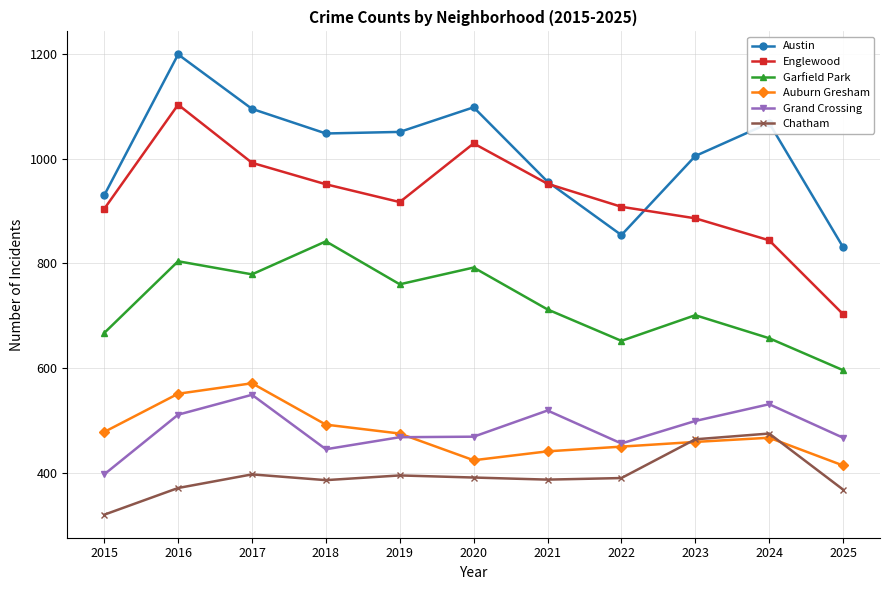

True or false: Chatham and Garfield Park intersect in this chart.

False